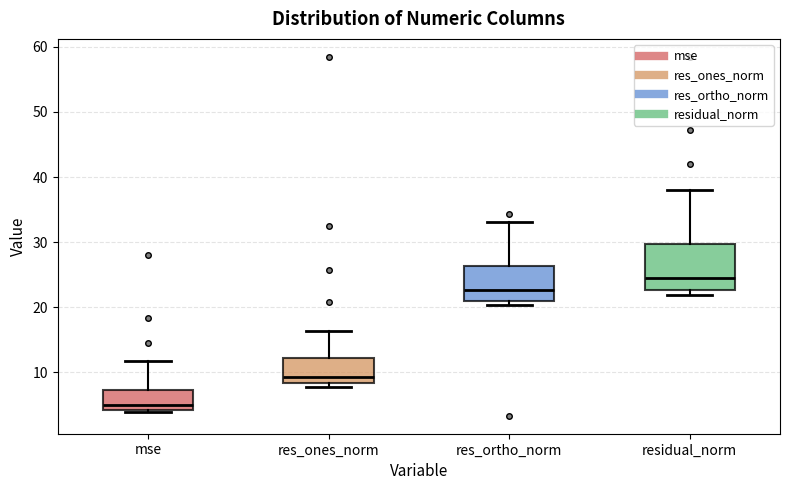

Reading left to right, read every box against the y-axis: the position of its median line, the range the box covers, and the ends of its whiskers. The values are not printed on the chart, so give them approximately, as read against the axis.

mse: median 5, box 4 to 7, whiskers 4 to 12
res_ones_norm: median 9, box 8 to 12, whiskers 8 (just below the box's lower edge) to 16
res_ortho_norm: median 23, box 21 to 26, whiskers 20 to 33
residual_norm: median 25, box 23 to 30, whiskers 22 to 38